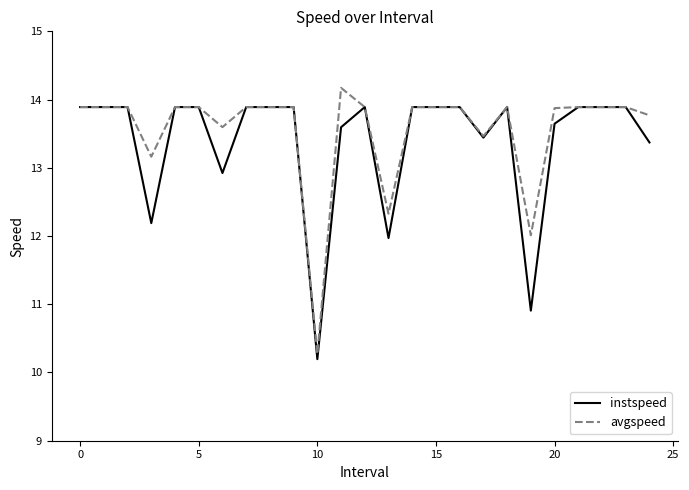

What is the greatest value displayed?

14.2